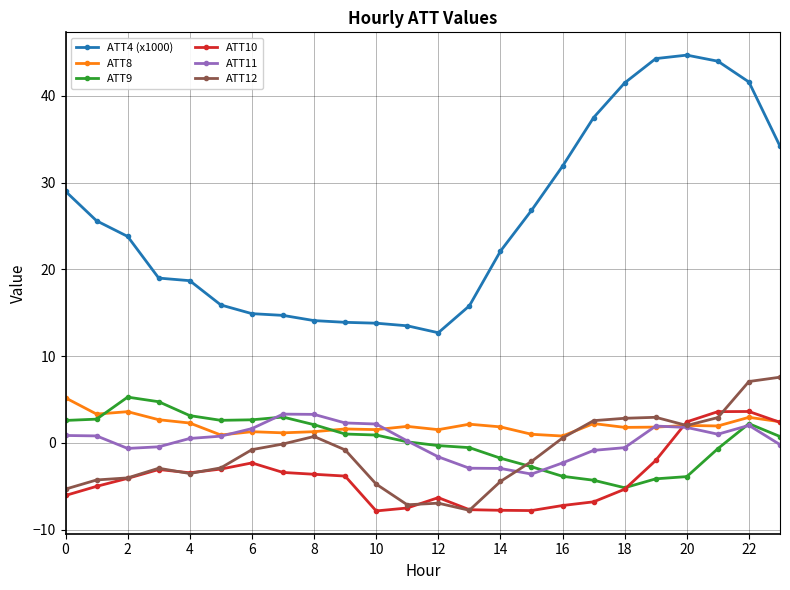

What is the value of the ATT9 point at the 7th from the left?

2.7